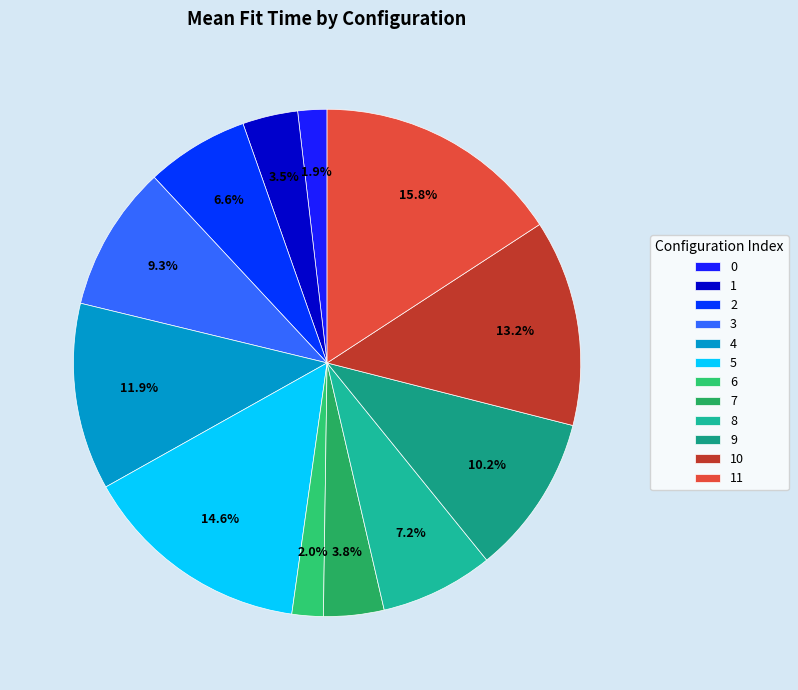

How many segments does this pie chart have?

12